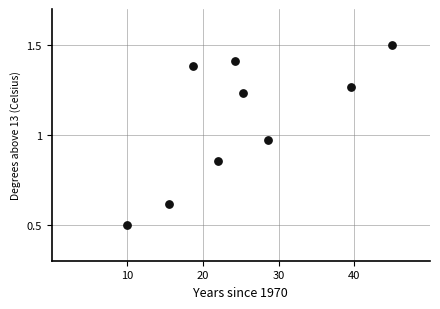

What is the average Y value?

1.1